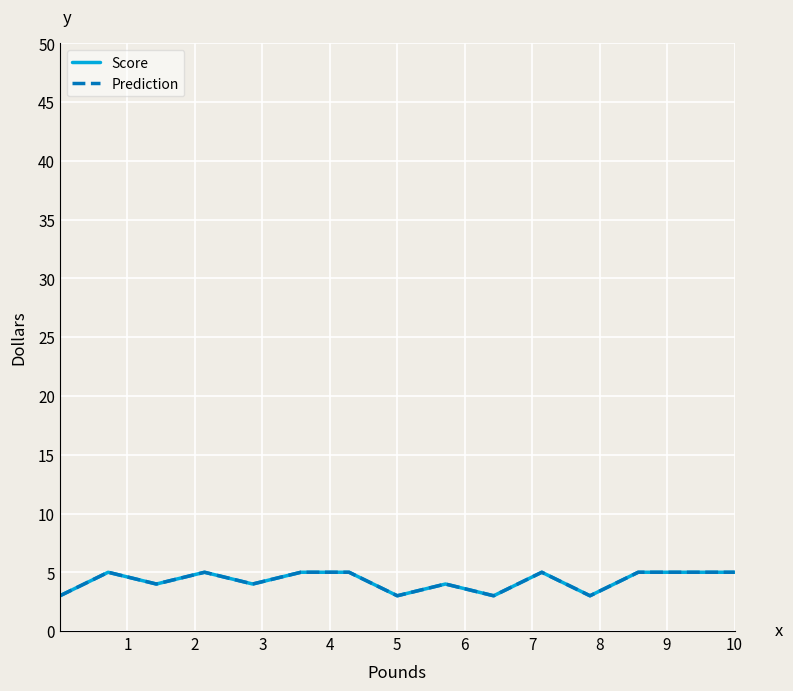

True or false: Score and Prediction intersect in this chart.

False